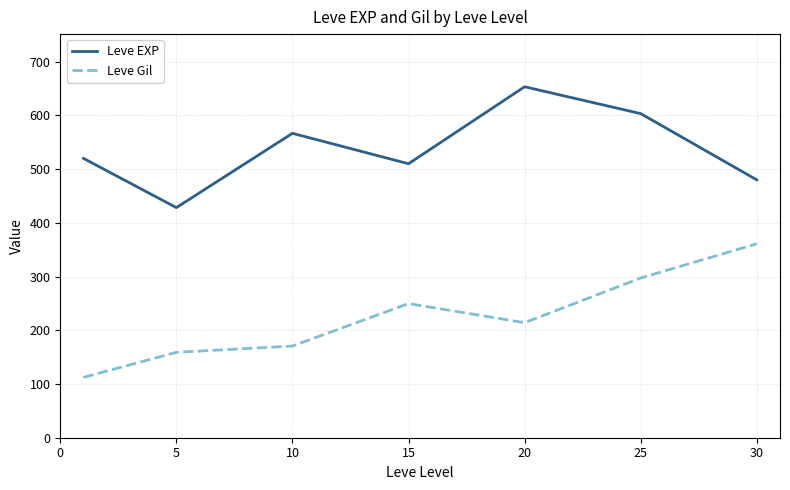

What is the difference between the maximum and minimum values in the Leve EXP series?

225.0